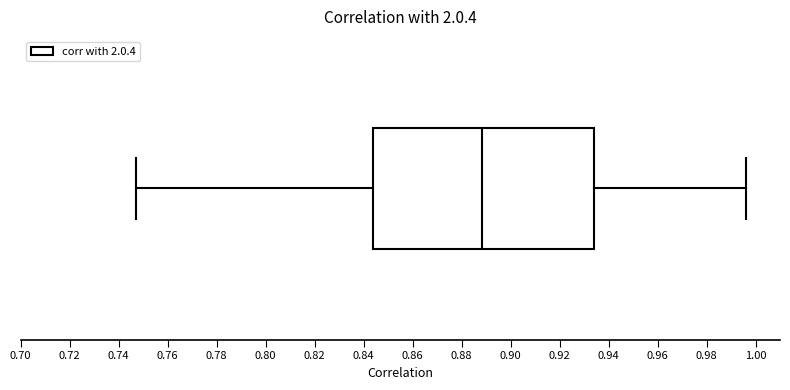

Read this box plot against the x-axis: the position of the median line, the range covered by the box, and the ends of both whiskers. The values are not printed on the chart, so give them approximately, as read against the axis.

median 0.888, box 0.844 to 0.934, whiskers 0.748 to 0.996